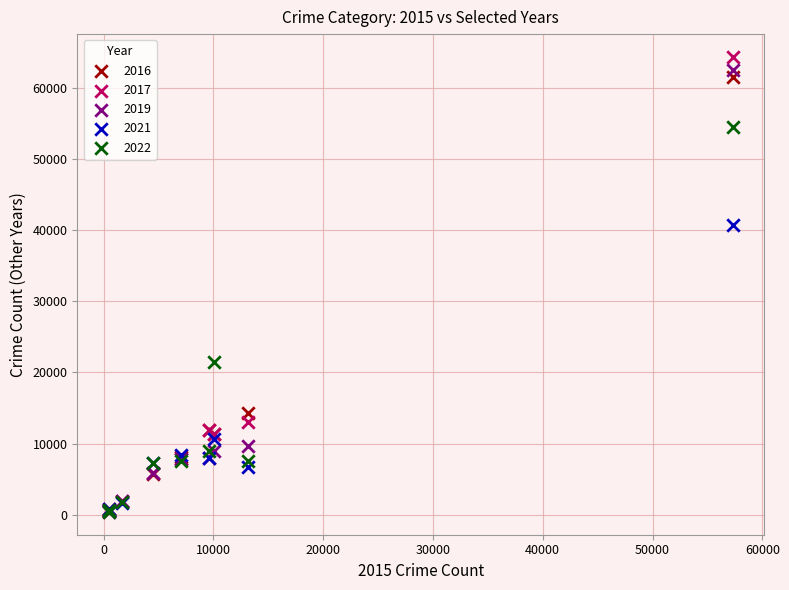

Across all series, what Y value is closest to 32378?

40775